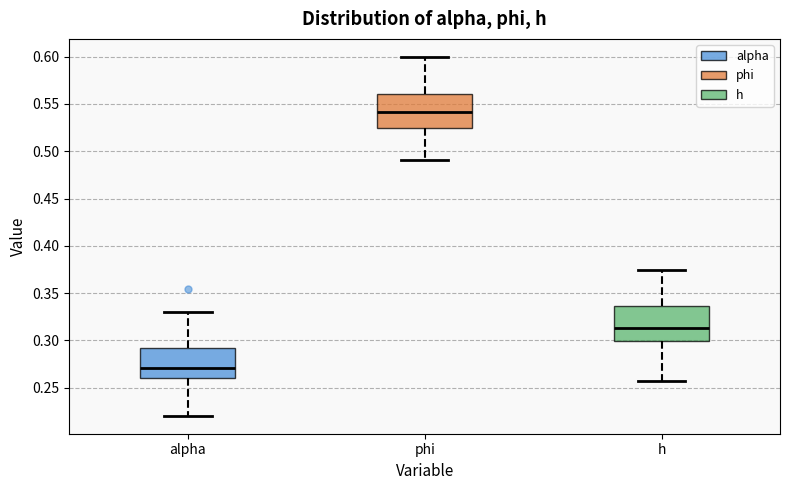

Reading left to right, transcribe this box plot: for each box, give where its median line is, the range the box spans, and where its two whiskers end, as read against the y-axis. The values are not printed on the chart, so give them approximately, as read against the axis.

alpha: median 0.270, box 0.260 to 0.290, whiskers 0.220 to 0.330
phi: median 0.540, box 0.525 to 0.560, whiskers 0.490 to 0.600
h: median 0.315, box 0.300 to 0.335, whiskers 0.255 to 0.375